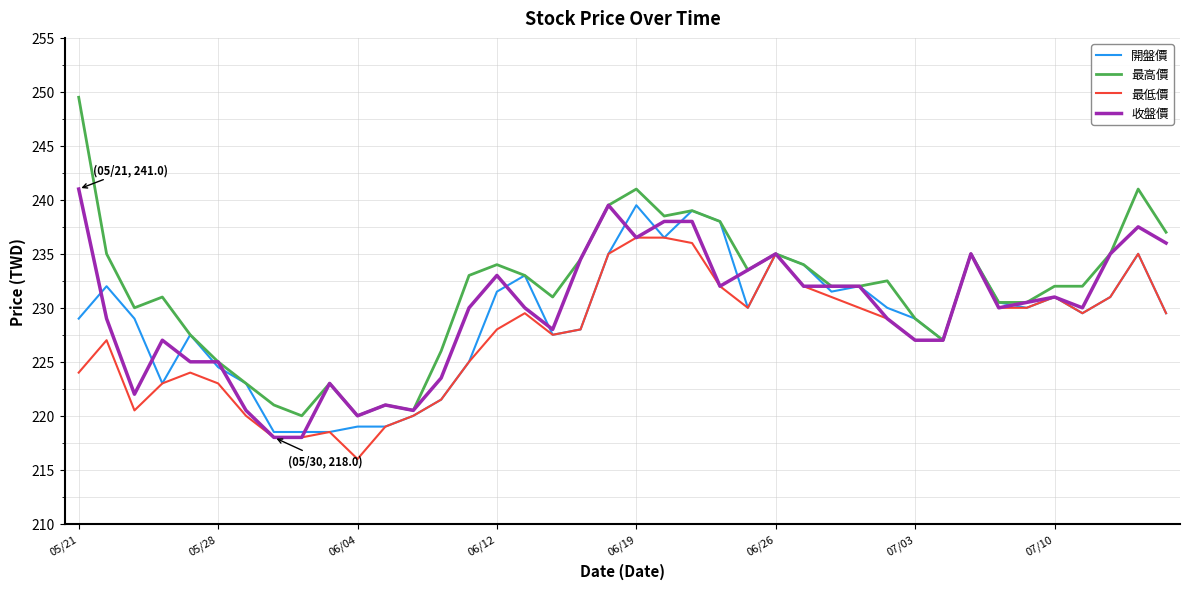

Which series has the largest range (max minus min)?

最高價